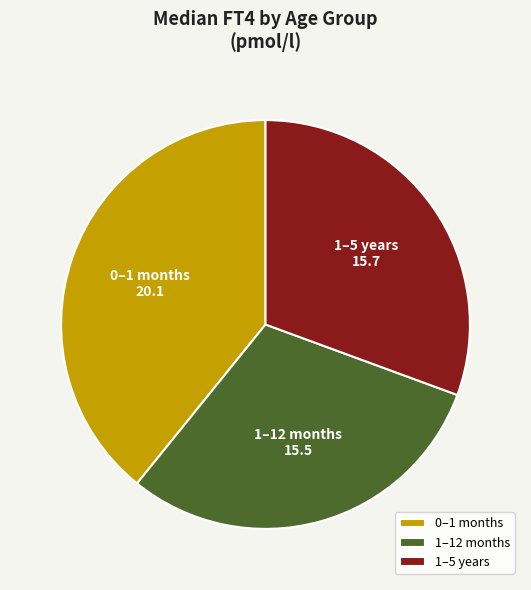

Is there a majority slice in this chart?

No